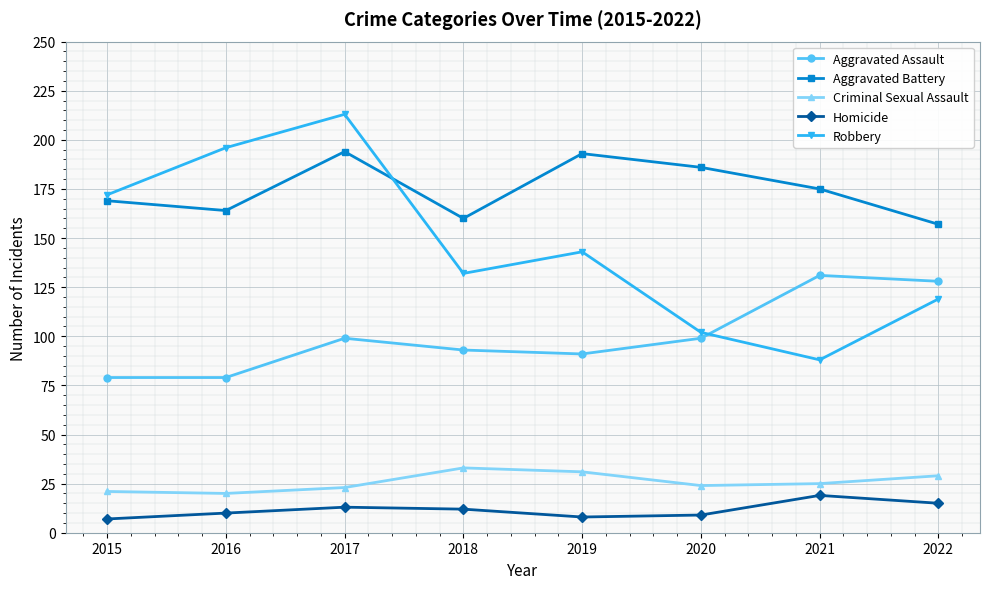

How many times do Aggravated Assault and Robbery cross each other?

1